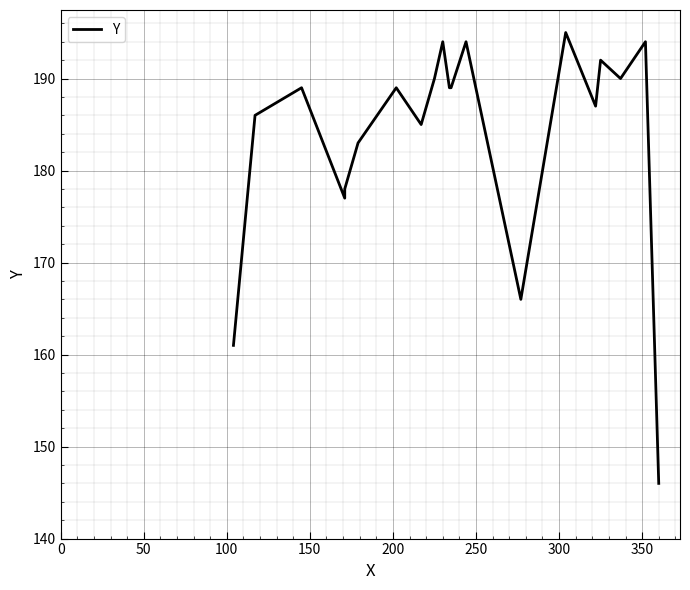

How many interior local peaks (higher than both neighbors) does the data have?

7